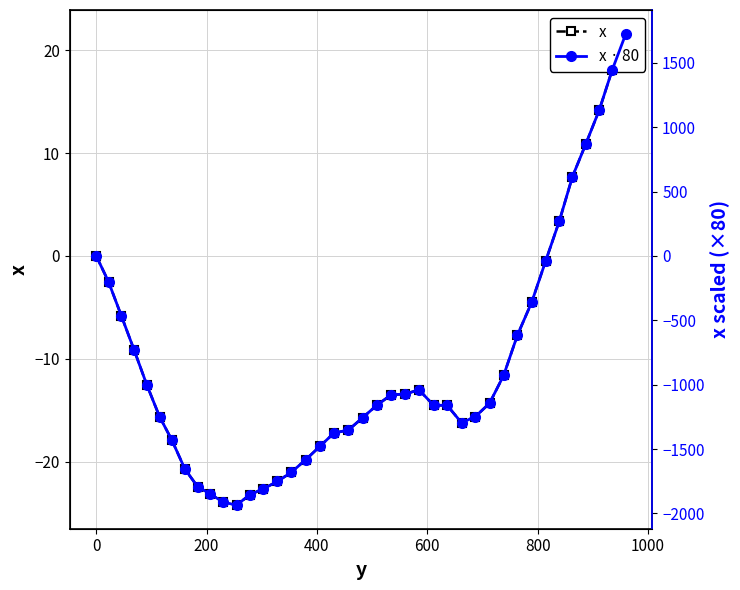

What is the lowest value of the x series?

-24.2